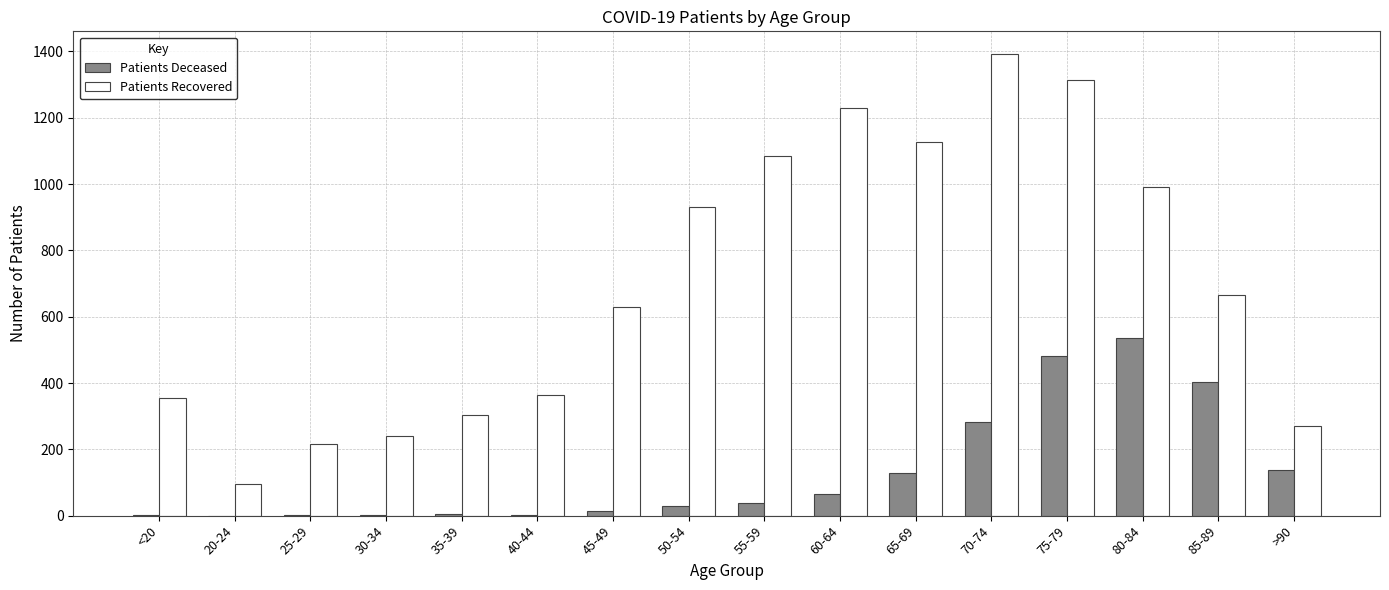

At which category is the sum across all series the highest?

75-79